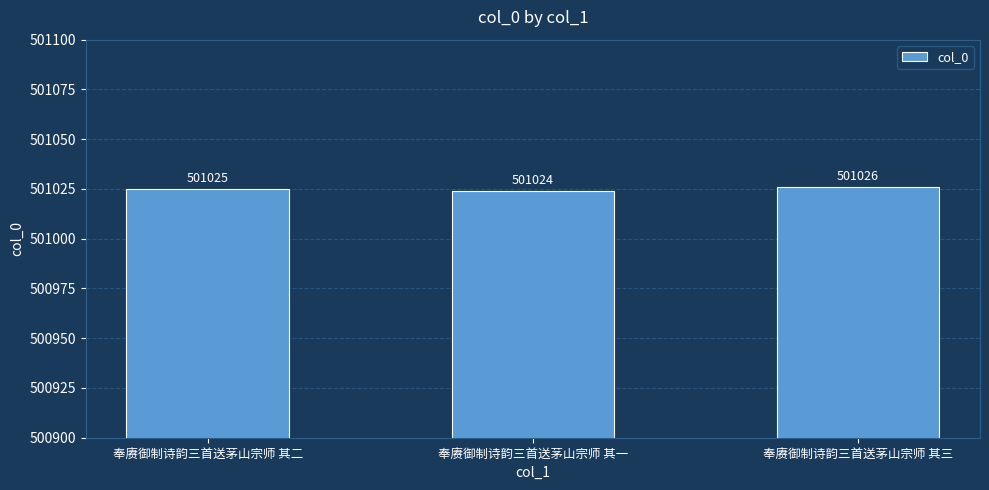

List the labels in order of value, largest first.

奉赓御制诗韵三首送茅山宗师 其三, 奉赓御制诗韵三首送茅山宗师 其二, 奉赓御制诗韵三首送茅山宗师 其一